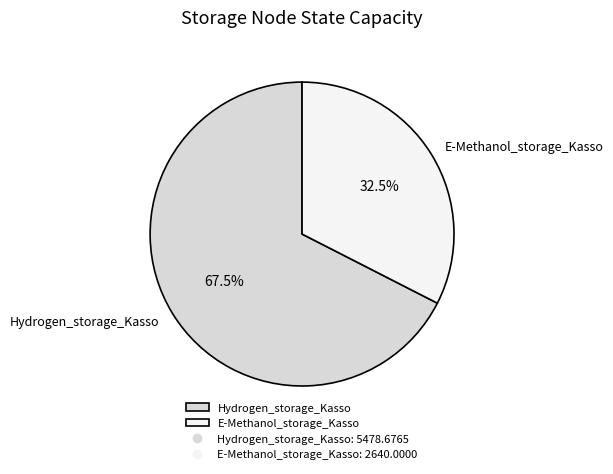

What is the ratio of the value at Hydrogen_storage_Kasso to the value at E-Methanol_storage_Kasso?

2.1